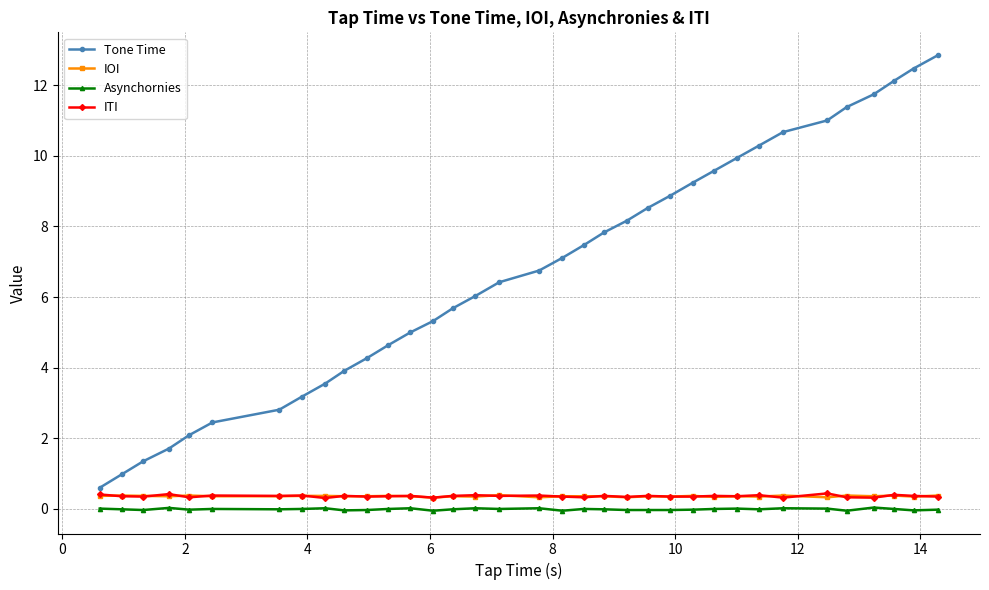

What is the maximum value for IOI?

0.4